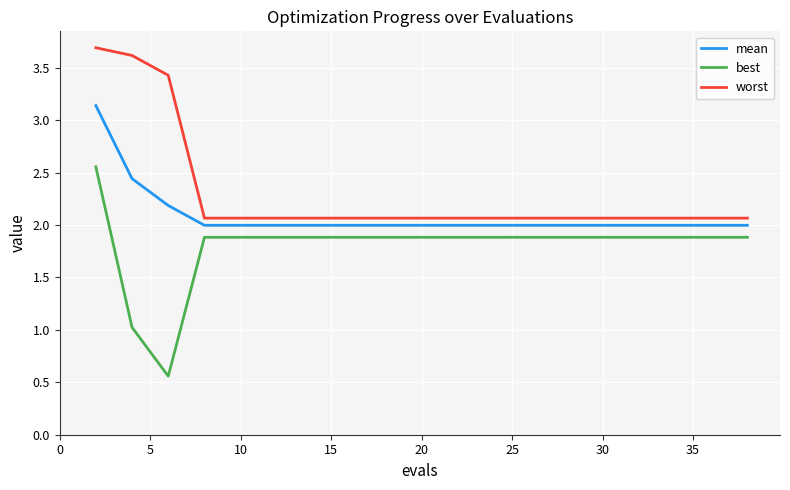

What is the lowest value of the mean series?

2.0